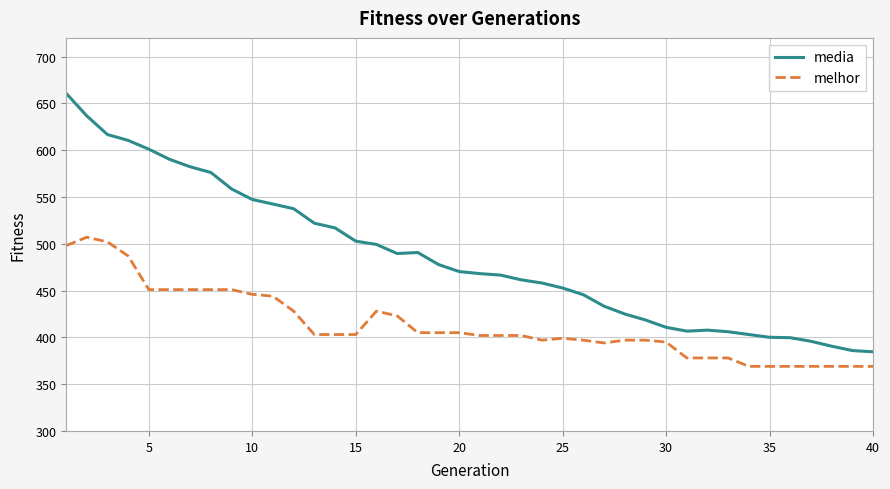

Which series has the largest total across all categories?

media